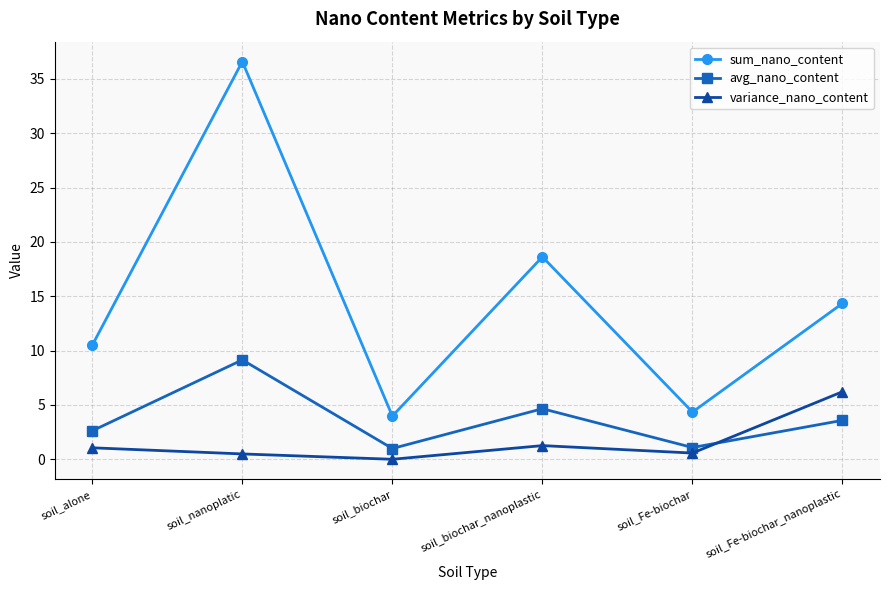

The variance_nano_content series shows 0.0 at soil_biochar. True or false?

True